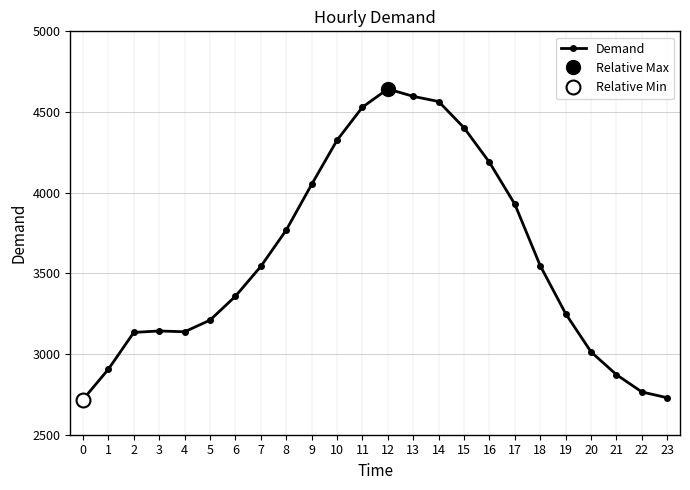

What is the value of the Demand point at the 19th from the left?

3547